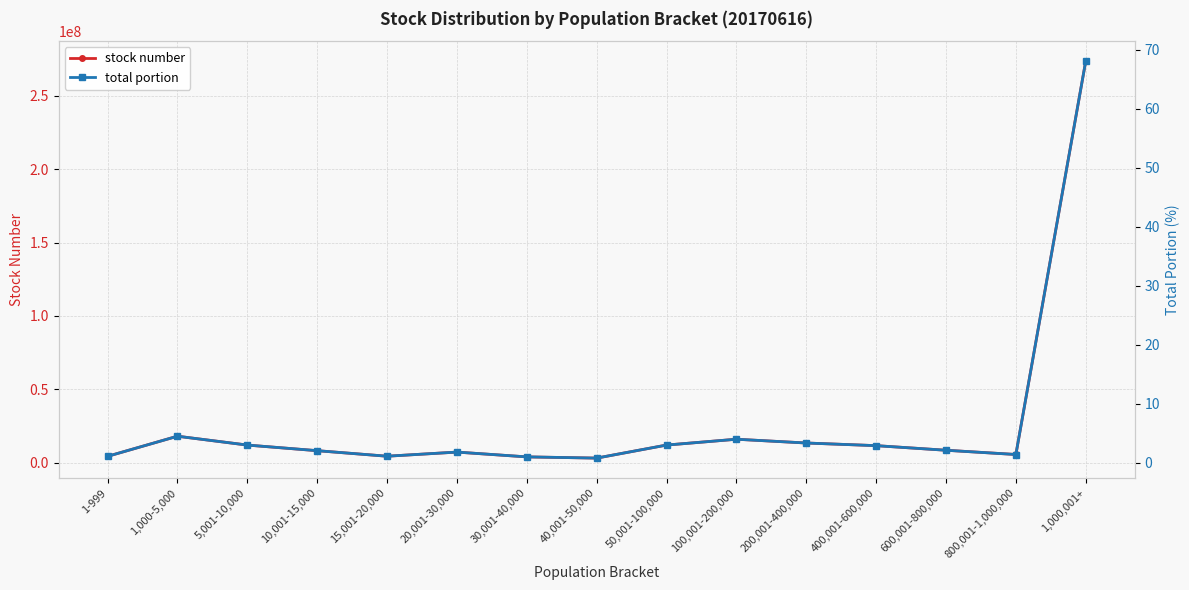

Which has a higher value, 600,001-800,000 or 30,001-40,000?

600,001-800,000